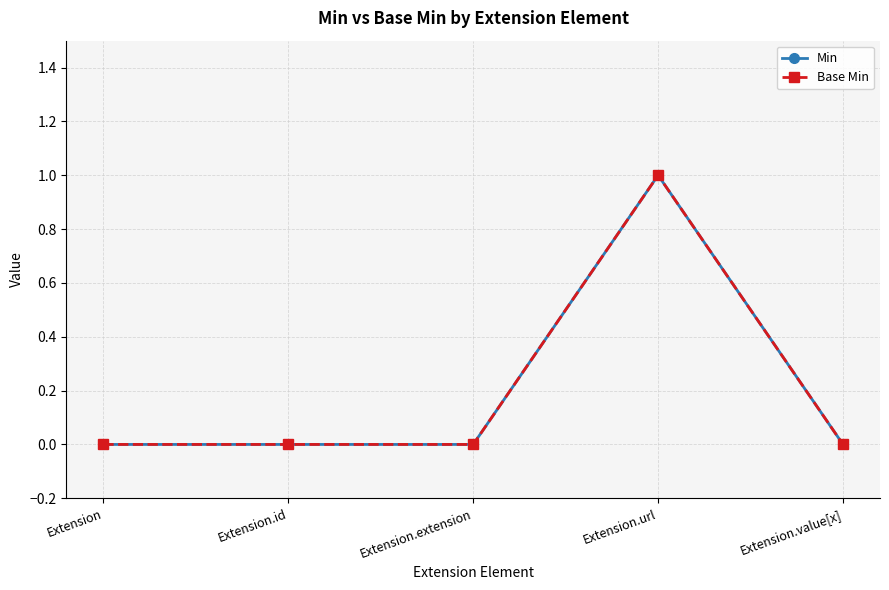

Does the chart have visible grid lines?

Yes